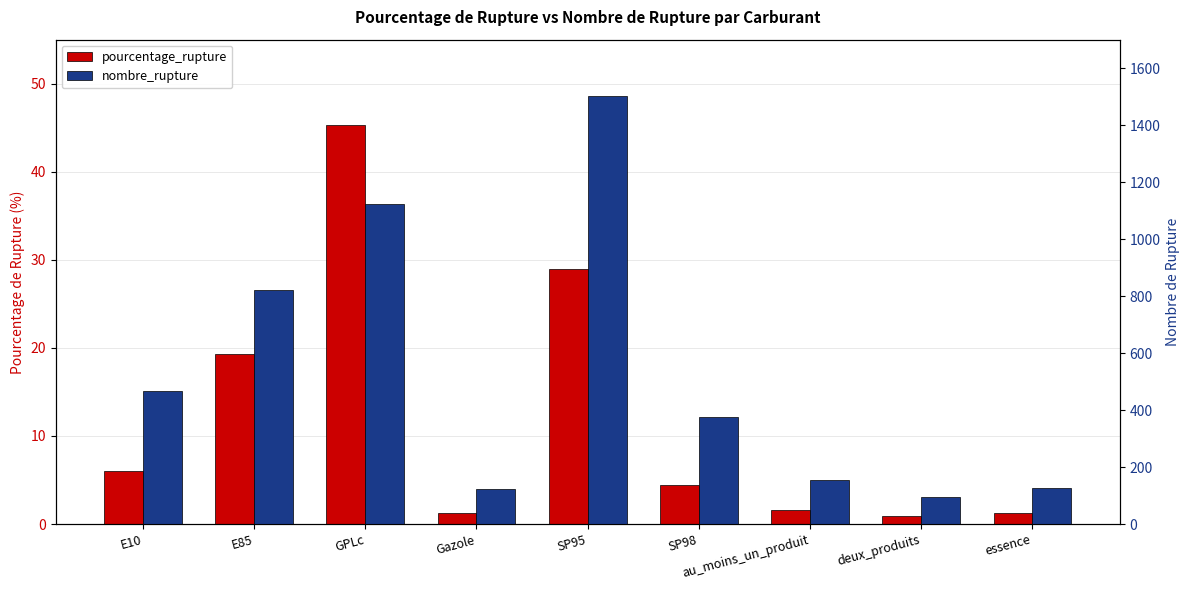

Which label corresponds to the largest value in the chart?

SP95